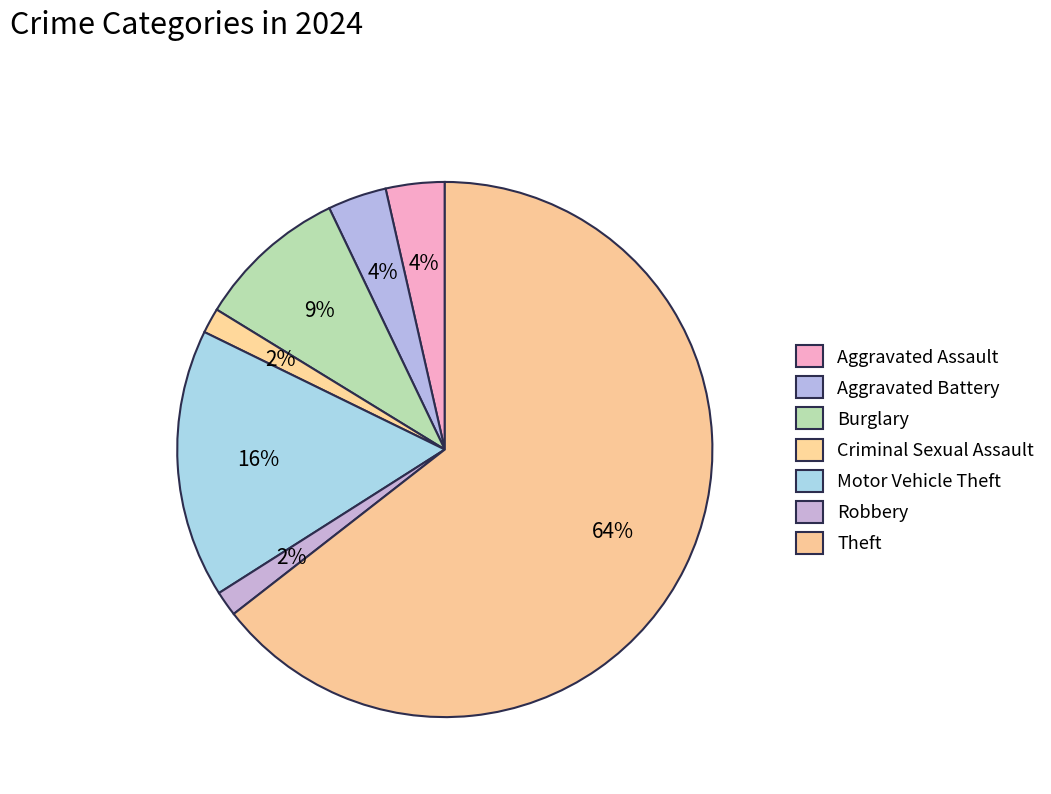

How many segments does this pie chart have?

7